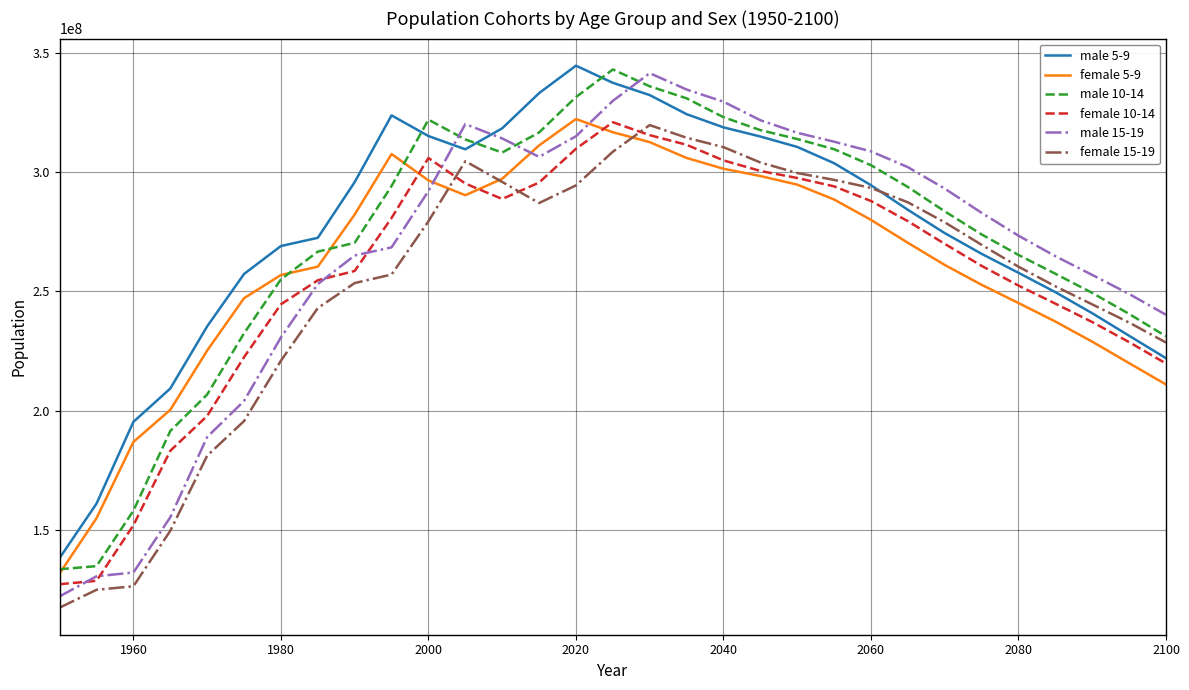

What is the greatest value displayed?

344739400